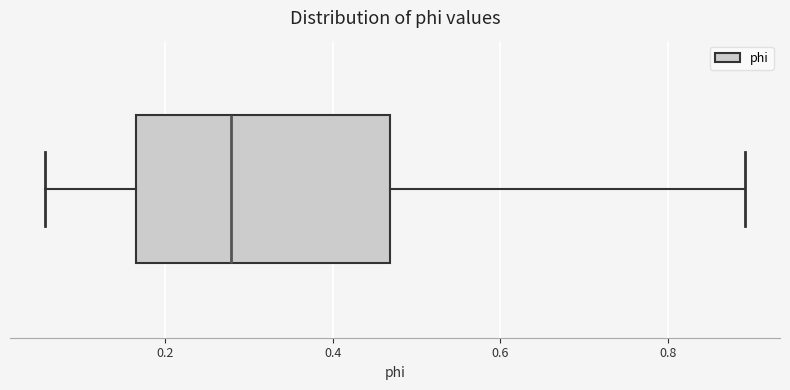

Where does the median line of the box sit on the x-axis? The values are not printed on the chart, so give them approximately, as read against the axis.

0.28